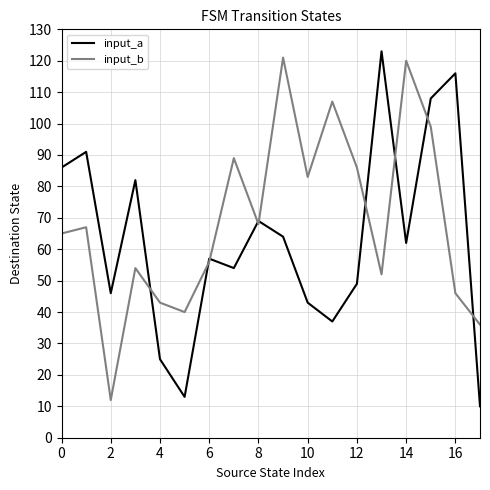

What is the smallest value displayed?

10